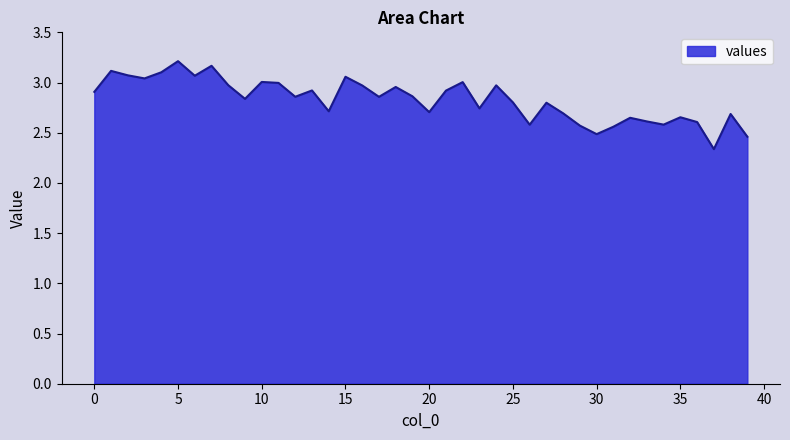

What is the difference between the maximum and minimum values?

0.9